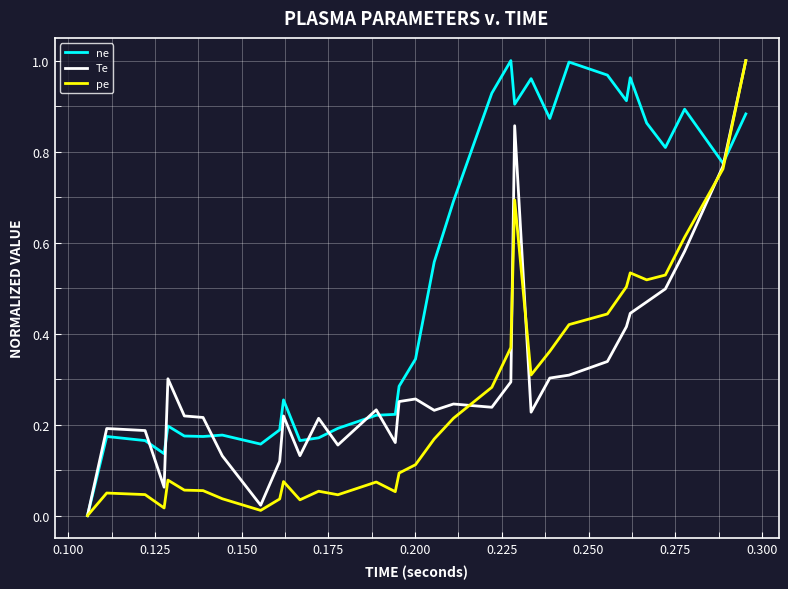

True or false: pe has more than 0 interior local peaks.

True